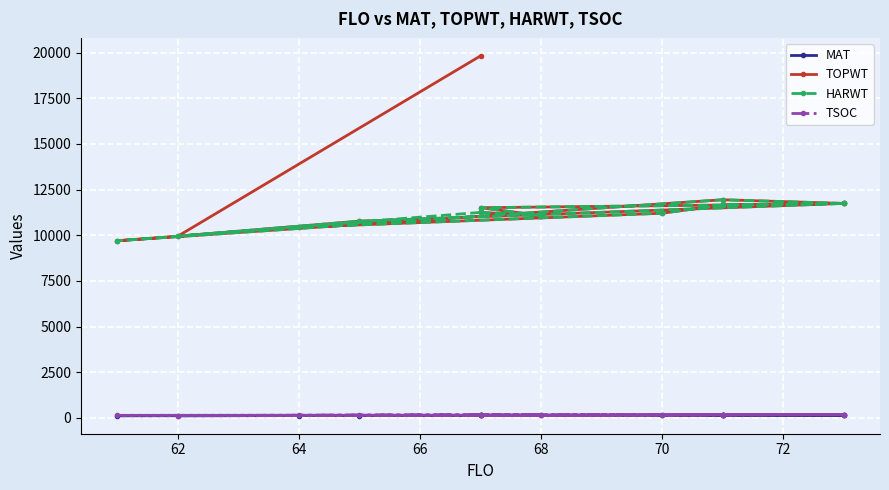

Is the value of HARWT at 9 greater than the value of MAT at 9?

Yes